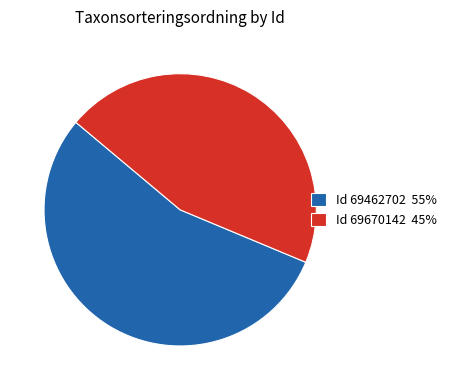

Is the sum of Id 69670142 45% and Id 69462702 55% greater than half?

Yes